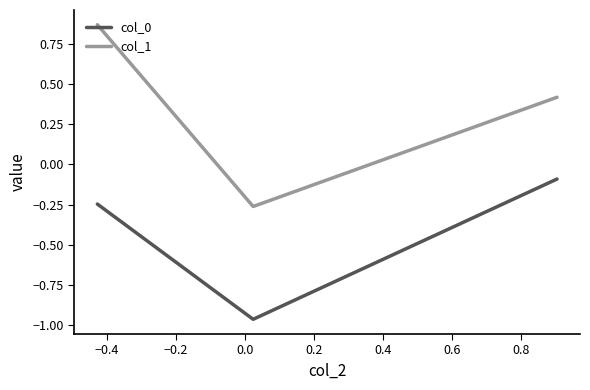

What is the difference between the maximum and minimum values in the col_1 series?

1.1